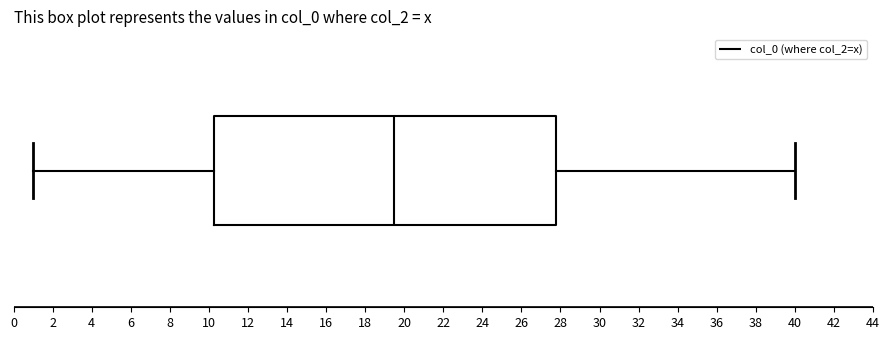

Read this box plot against the x-axis: the position of the median line, the range covered by the box, and the ends of both whiskers. The values are not printed on the chart, so give them approximately, as read against the axis.

median 19.6, box 10.2 to 27.8, whiskers 1.0 to 40.0